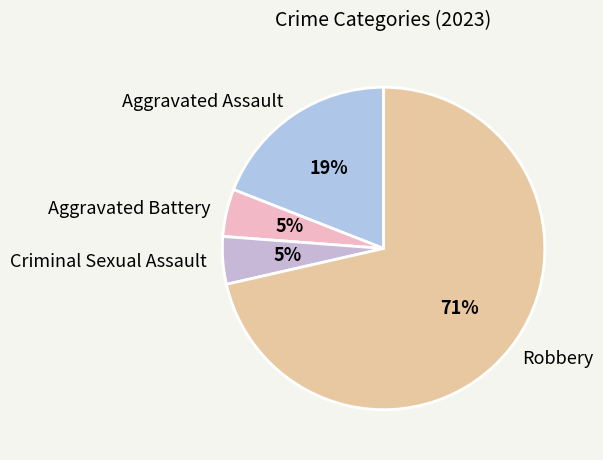

Count the number of slices in the pie.

4